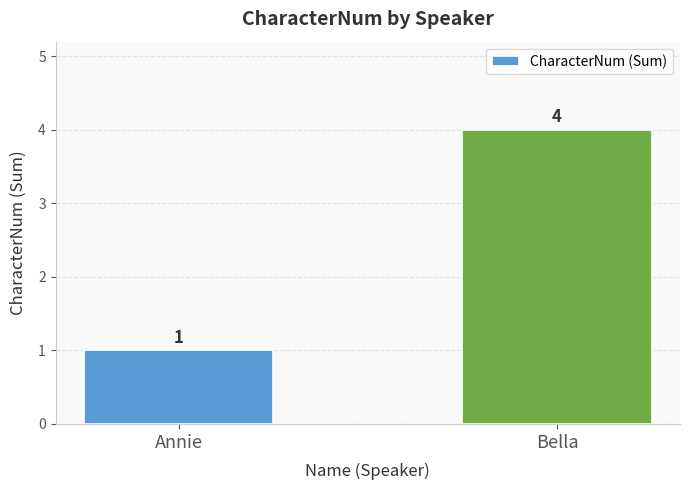

What is the label of the 2nd bar from the left?

Bella